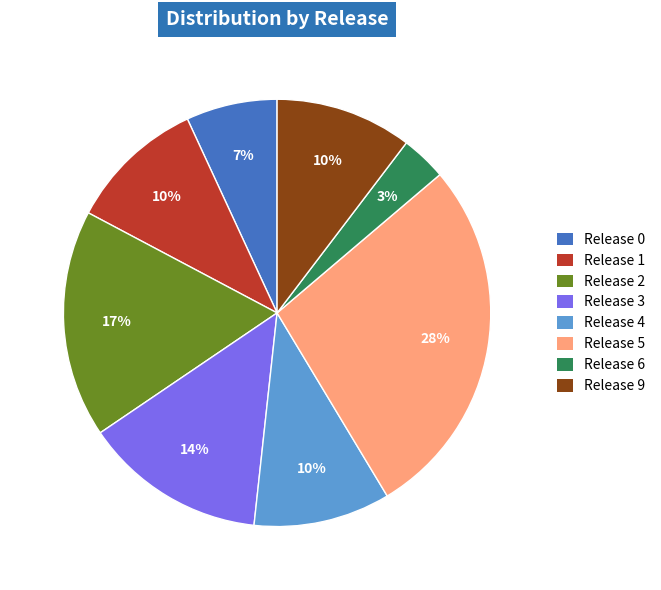

The Release 0 slice represents 7% of the pie. True or false?

True